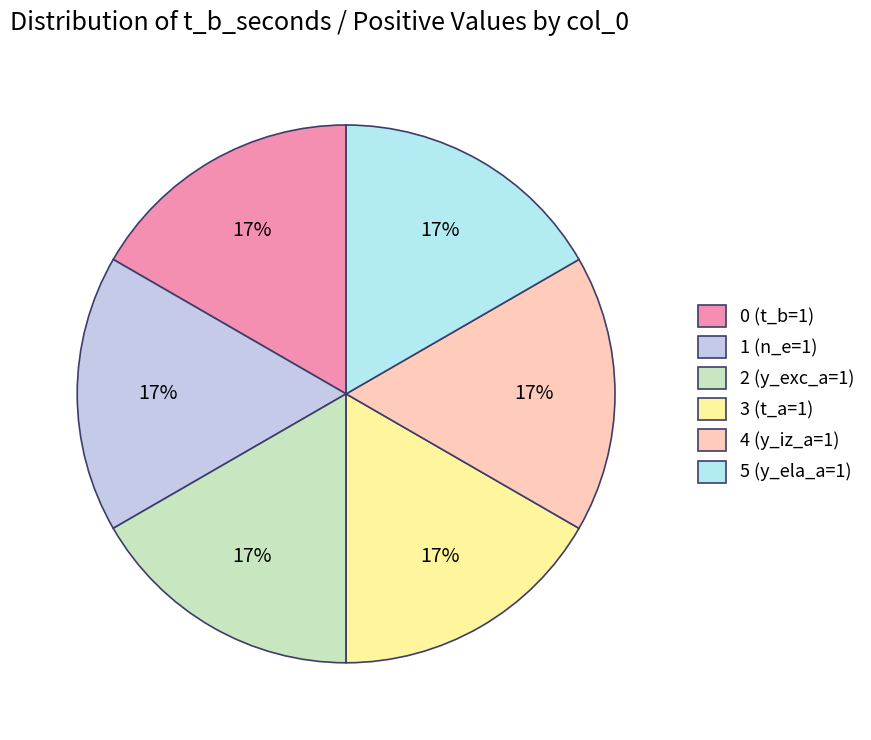

How many segments does this pie chart have?

6